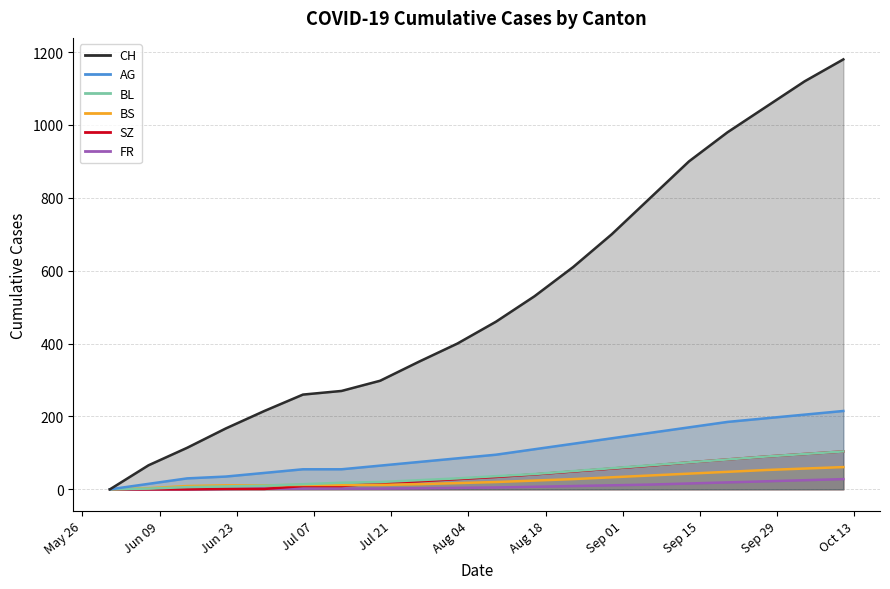

Reading left to right, what are all the values shown in this chart?

CH: 0	66	114	167	215	260	270	298	350	400	460	530	610	700	800	900	980	1050	1120	1180
AG: 0	15	30	35	45	55	55	65	75	85	95	110	125	140	155	170	185	195	205	215
BL: 0	2	6	8	10	14	18	20	25	30	36	42	50	58	66	74	82	90	97	104
BS: 0	3	9	11	11	12	12	12	14	17	20	24	28	33	38	43	48	53	57	61
SZ: 0	0	0	1	1	9	9	17	22	28	34	41	49	57	65	74	82	90	97	104
FR: 0	0	0	1	2	2	2	2	3	4	5	7	9	11	13	16	19	22	25	28